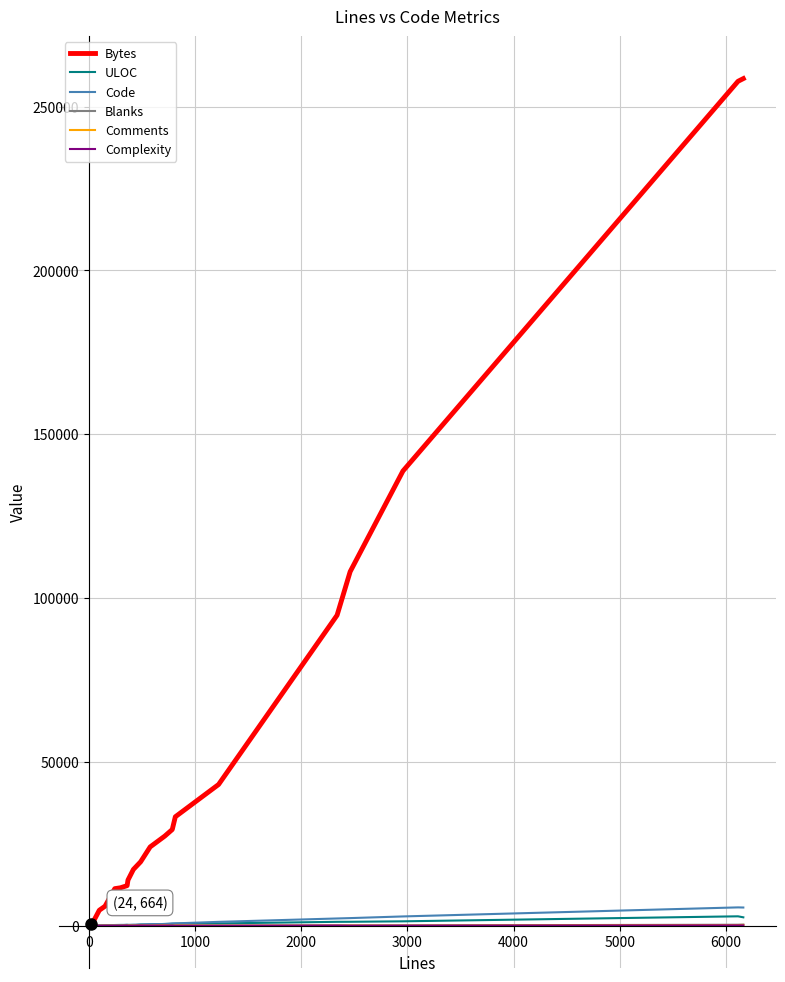

Which series has the largest range (max minus min)?

Bytes